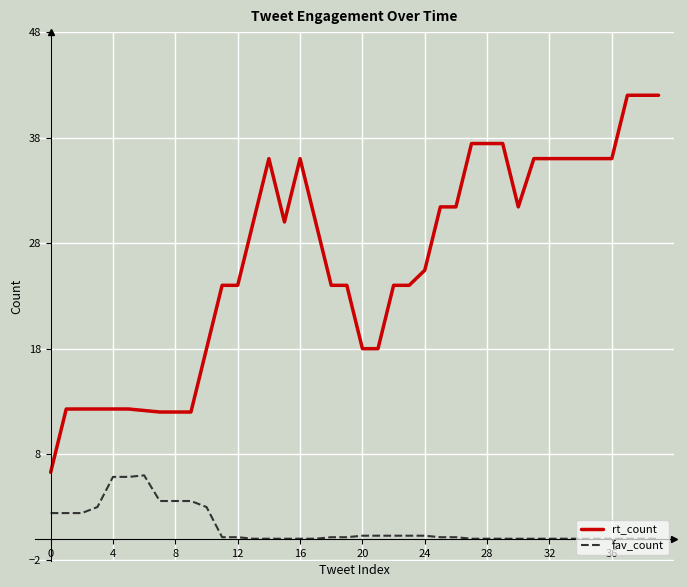

What is the highest value of the rt_count series?

42.0